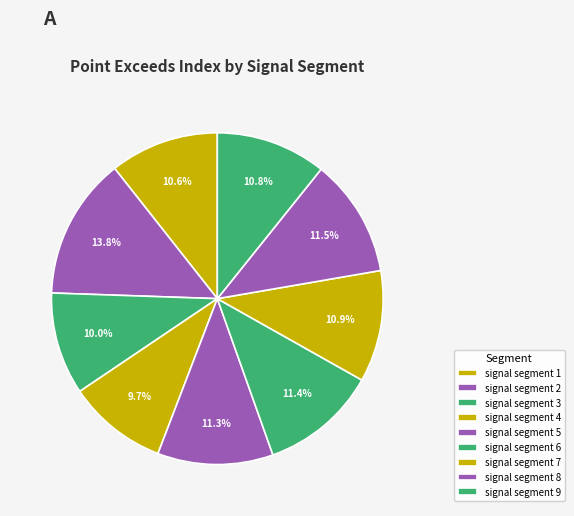

Combined, what portion of the pie is signal segment 7 and signal segment 9?

21.6%